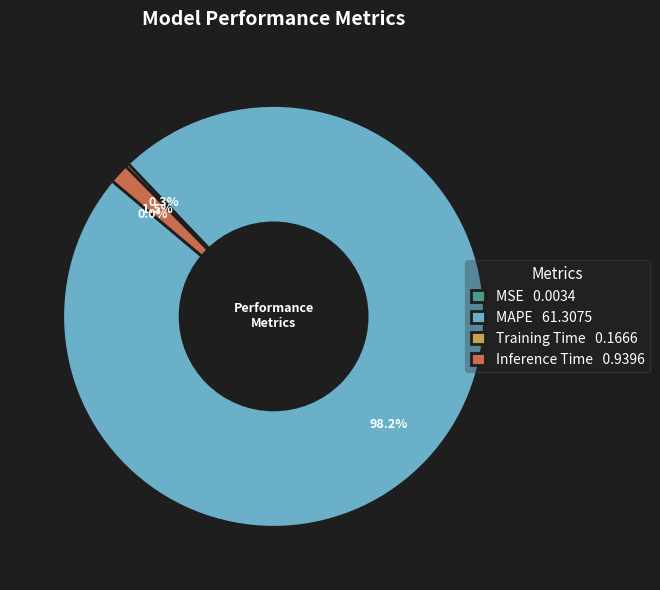

Combined, what portion of the pie is Inference Time 0.9396 and MAPE 61.3075?

99.7%